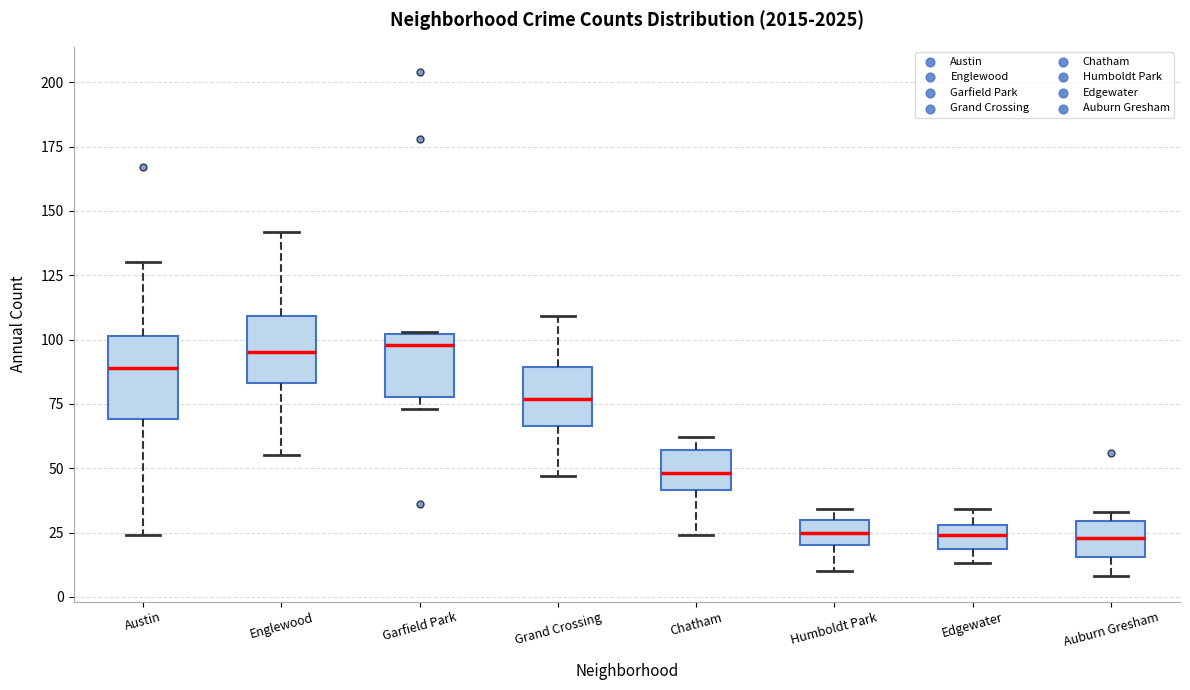

Reading left to right, read every box against the y-axis: the position of its median line, the range the box covers, and the ends of its whiskers. The values are not printed on the chart, so give them approximately, as read against the axis.

Austin: median 90, box 70 to 100, whiskers 25 to 130
Englewood: median 95, box 85 to 110, whiskers 55 to 140
Garfield Park: median 100 (just below the box's upper edge), box 80 to 100, whiskers 75 to 105
Grand Crossing: median 75, box 65 to 90, whiskers 45 to 110
Chatham: median 50, box 40 to 55, whiskers 25 to 60
Humboldt Park: median 25, box 20 to 30, whiskers 10 to 35
Edgewater: median 25, box 20 to 30, whiskers 15 to 35
Auburn Gresham: median 25, box 15 to 30, whiskers 10 to 35